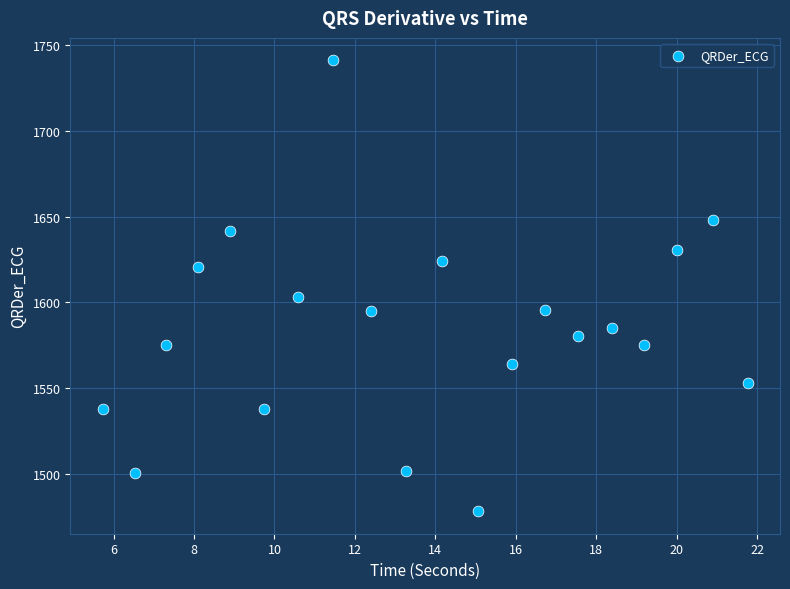

What Y value in the scatter plot is closest to 1609?

1603.3